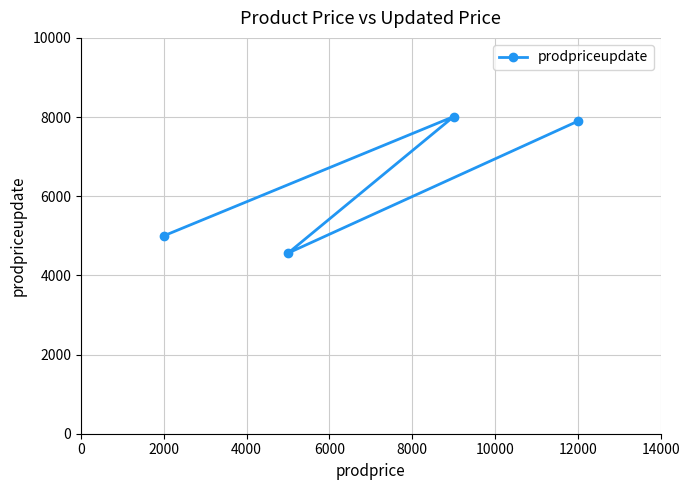

The chart shows a value of 1975 at 2000. True or false?

False